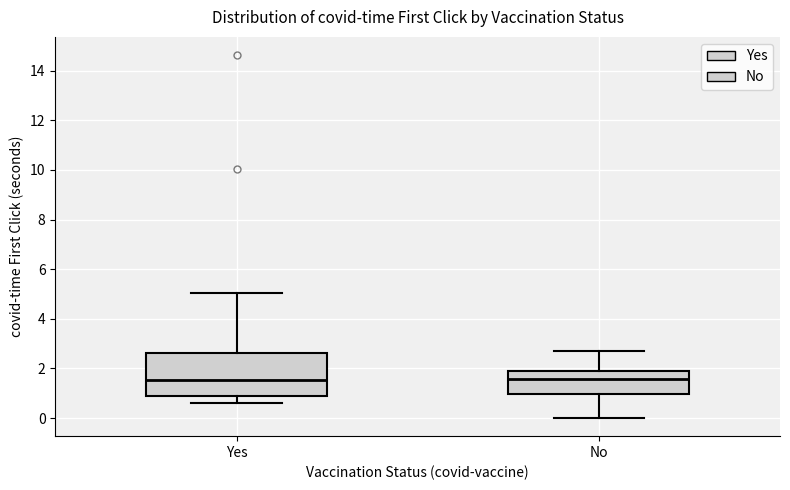

Reading left to right, read every box against the y-axis: the position of its median line, the range the box covers, and the ends of its whiskers. The values are not printed on the chart, so give them approximately, as read against the axis.

Yes: median 1.6, box 1.0 to 2.6, whiskers 0.6 to 5.0
No: median 1.6, box 1.0 to 1.8, whiskers 0.0 to 2.6